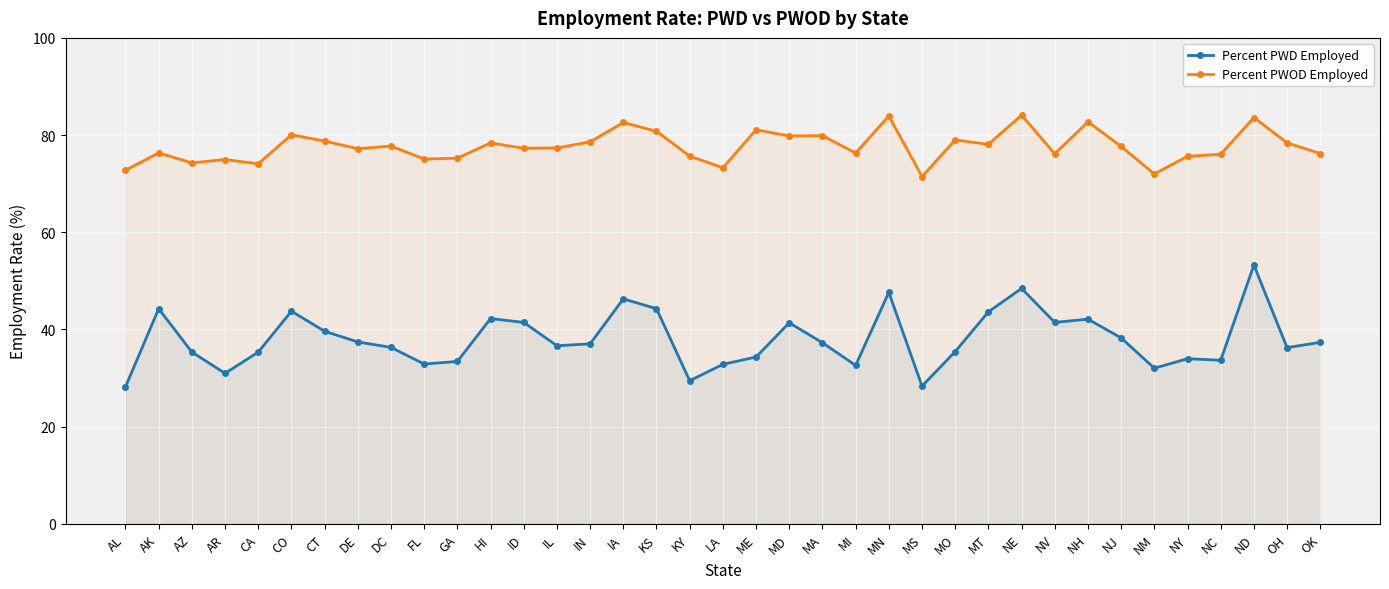

Reading left to right, extract all data points from this chart.

Percent PWD Employed: 28.2	44.3	35.4	31.0	35.3	43.8	39.6	37.4	36.3	32.9	33.4	42.2	41.5	36.6	37.0	46.3	44.3	29.4	32.8	34.3	41.4	37.3	32.6	47.6	28.3	35.5	43.6	48.4	41.5	42.1	38.3	32.0	34.0	33.7	53.2	36.3	37.4
Percent PWOD Employed: 72.8	76.3	74.3	75.0	74.1	80.1	78.8	77.2	77.7	75.1	75.2	78.4	77.3	77.3	78.6	82.6	80.8	75.7	73.3	81.1	79.8	79.9	76.3	83.9	71.5	79.0	78.1	84.1	76.2	82.7	77.7	72.0	75.6	76.1	83.6	78.4	76.2